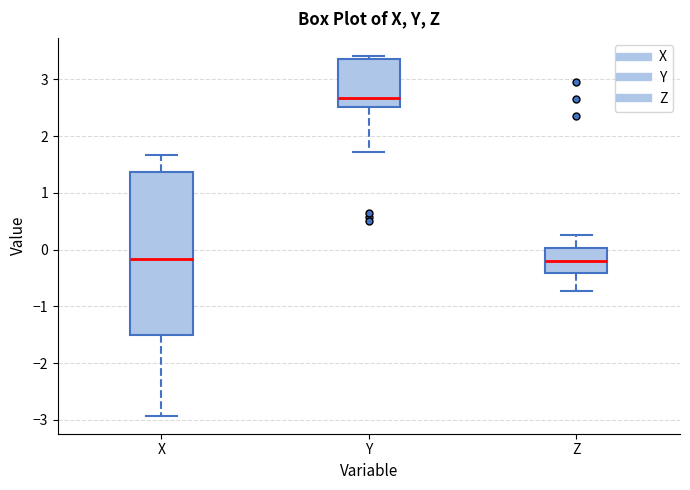

Reading left to right, read every box against the y-axis: the position of its median line, the range the box covers, and the ends of its whiskers. The values are not printed on the chart, so give them approximately, as read against the axis.

X: median -0.2, box -1.5 to 1.4, whiskers -2.9 to 1.7
Y: median 2.7, box 2.5 to 3.4, whiskers 1.7 to 3.4 (just above the box's upper edge)
Z: median -0.2, box -0.4 to 0.0, whiskers -0.7 to 0.3